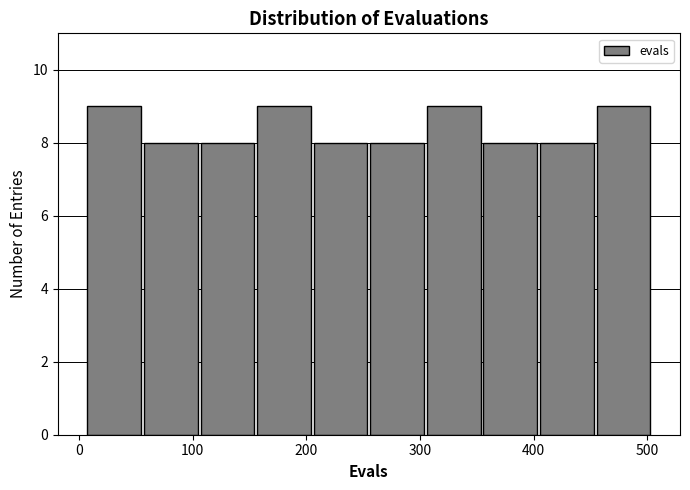

Reading left to right, transcribe this chart: for each bar, give the range it covers on the x-axis and its height. Neither the bar edges nor the heights are printed on the chart, so give them approximately, as read against the axes.

10 to 60: 9
60 to 110: 8
110 to 160: 8
160 to 210: 9
210 to 260: 8
260 to 300: 8
300 to 350: 9
350 to 400: 8
400 to 450: 8
450 to 500: 9